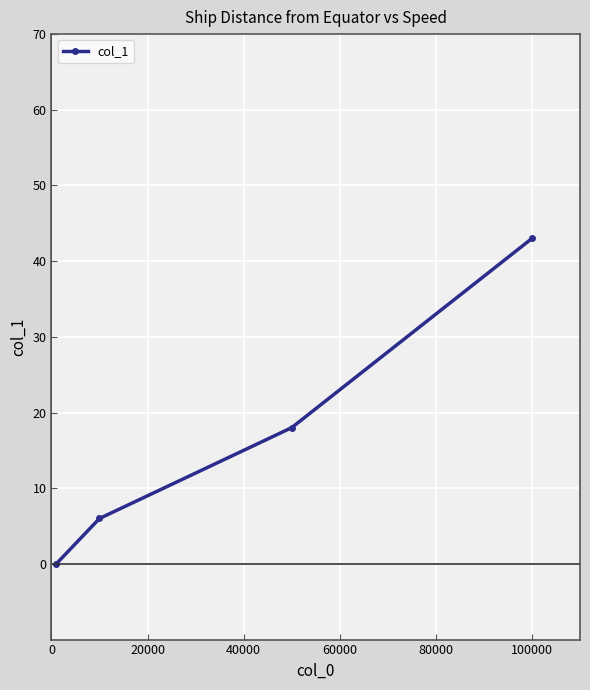

Reading left to right, transcribe all the data shown in this chart.

0	6	18	43